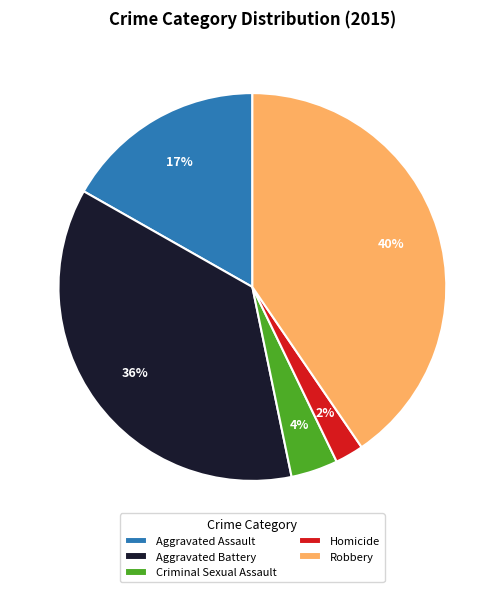

Which slice is the largest?

Robbery